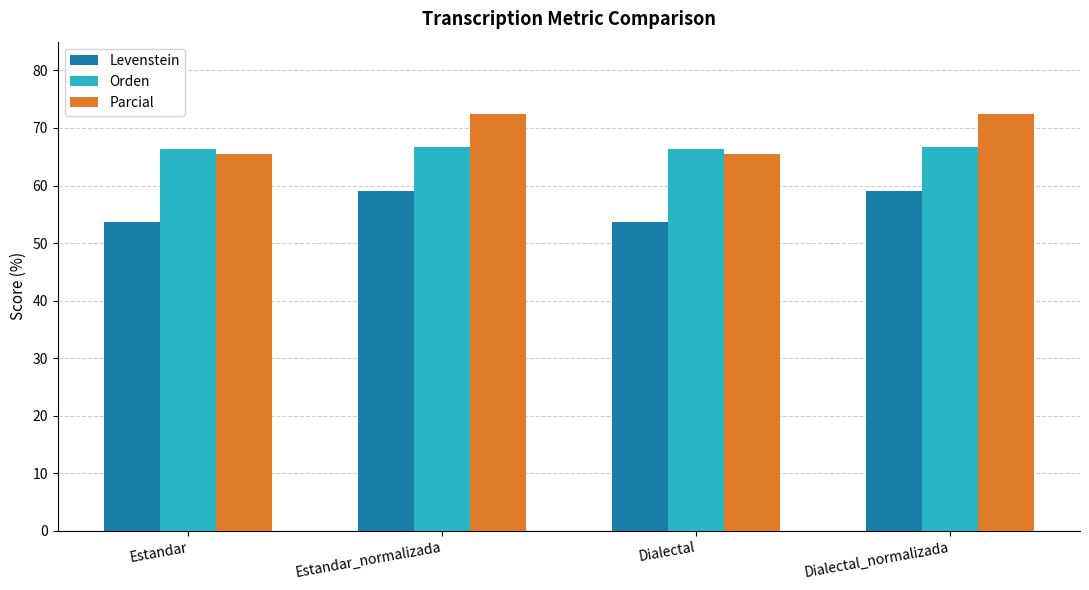

Which series has the largest total across all categories?

Parcial